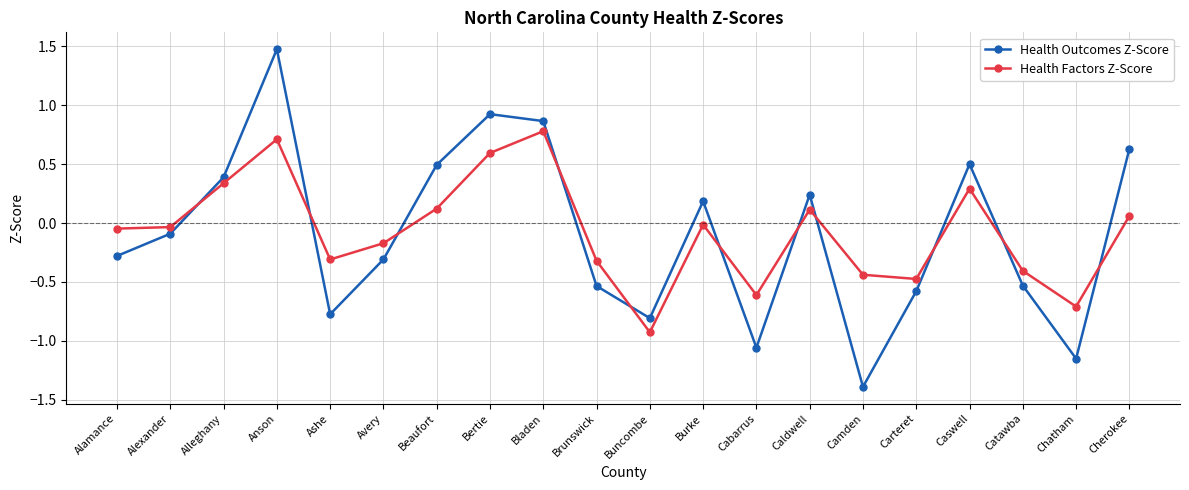

Which series has the widest spread of values?

Health Outcomes Z-Score